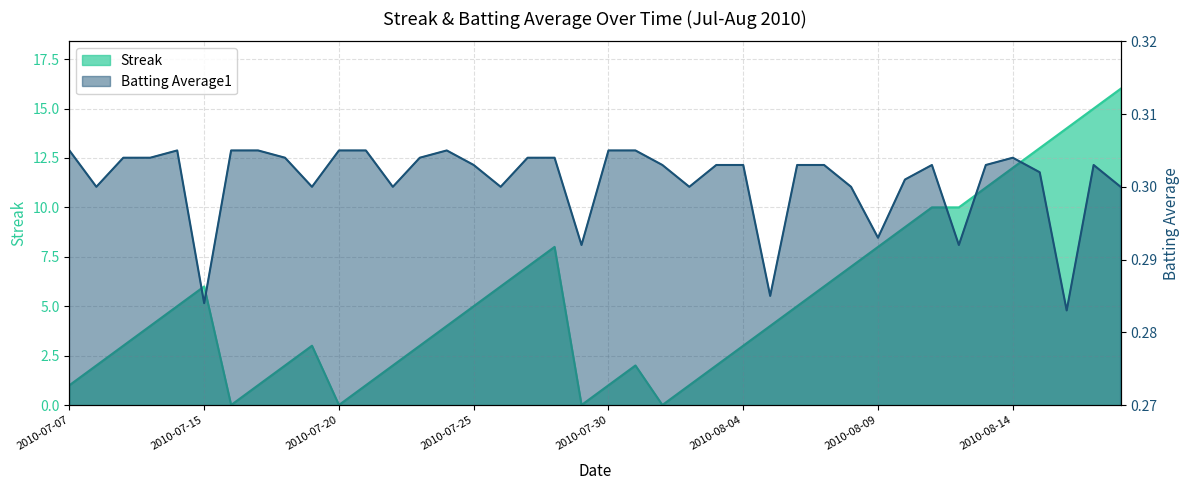

At which category is the sum across all series the highest?

39